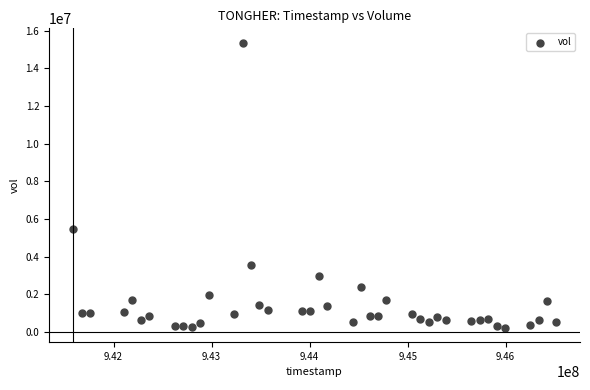

What is the range of Y values (max minus min)?

15160492